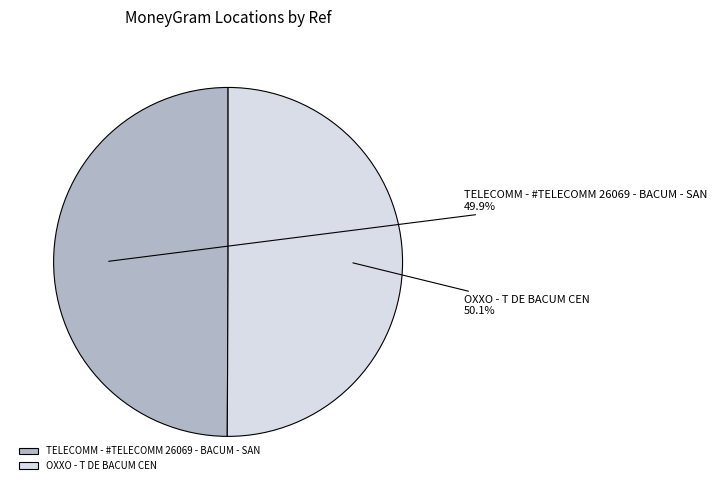

What portion of the pie excludes OXXO - T DE BACUM CEN?

49.9%